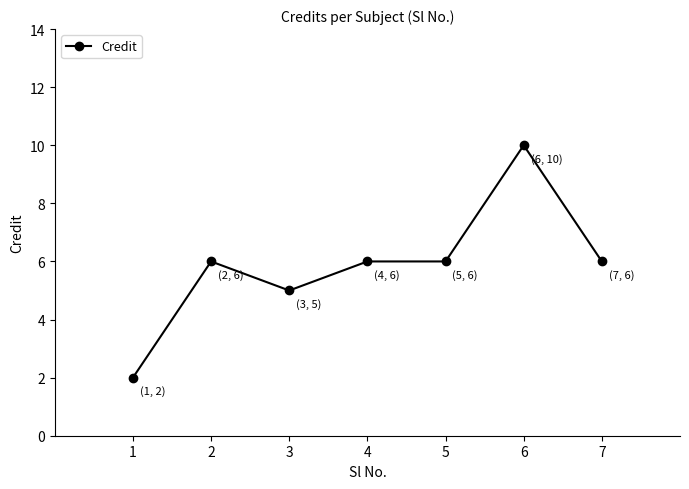

Read the value at 1.

2